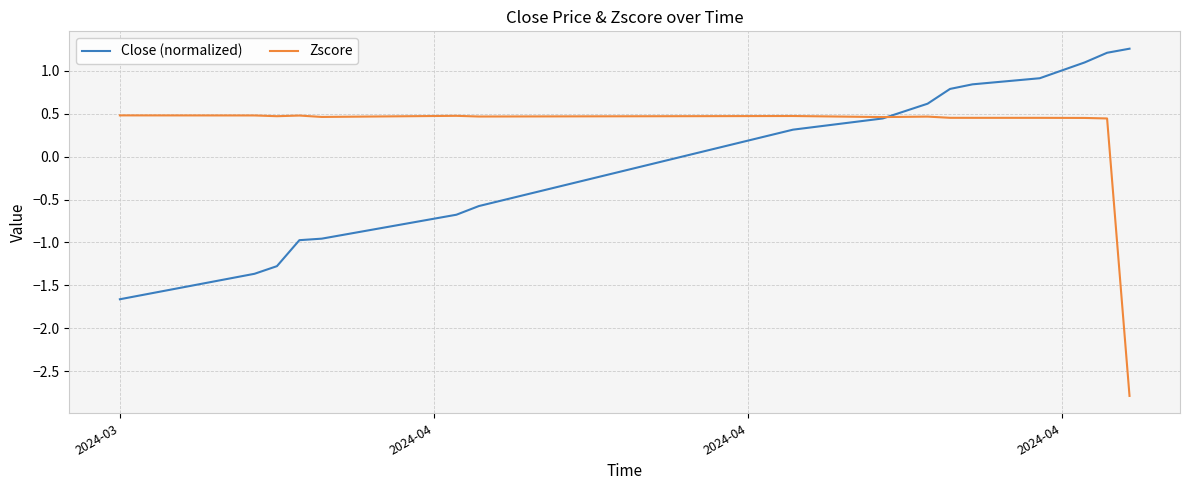

True or false: Zscore and Close (normalized) cross at least once.

True